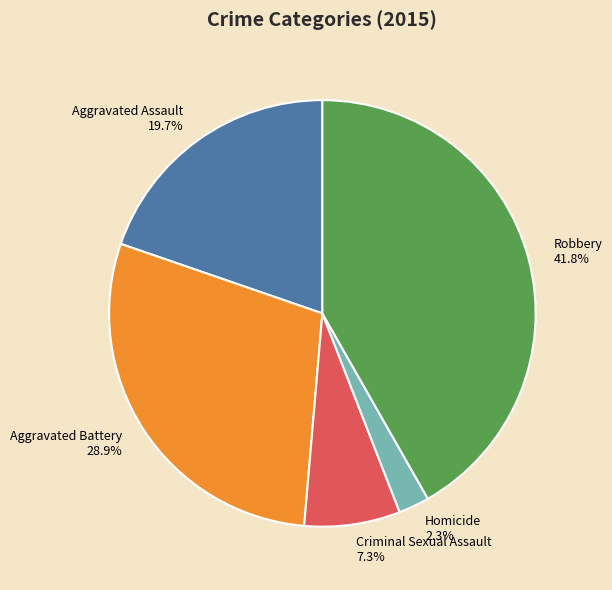

Is it true that Robbery is 42% of the pie?

True